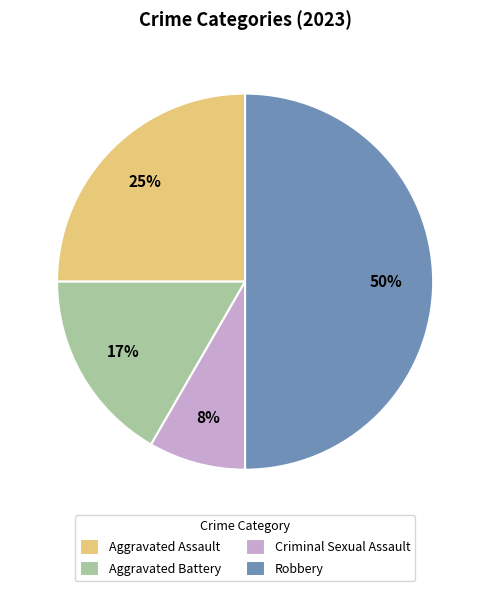

Between Aggravated Assault and Robbery, which is larger?

Robbery